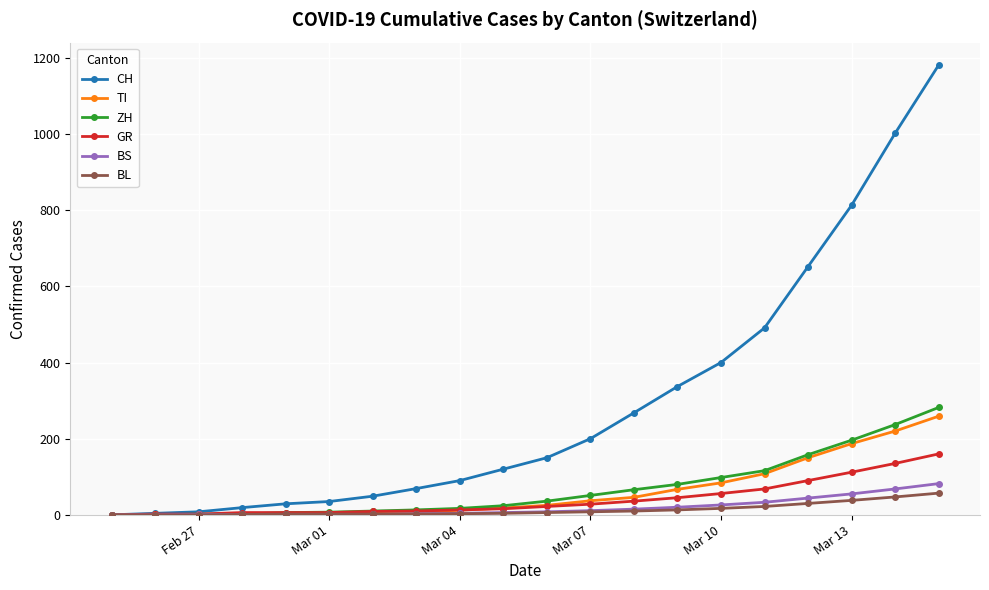

How many distinct data groups are displayed?

6